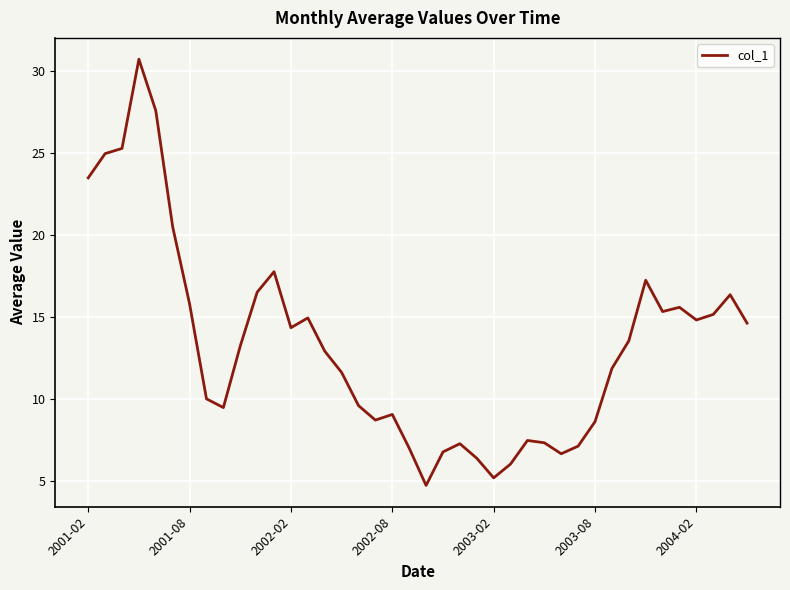

What is the greatest value displayed?

30.7